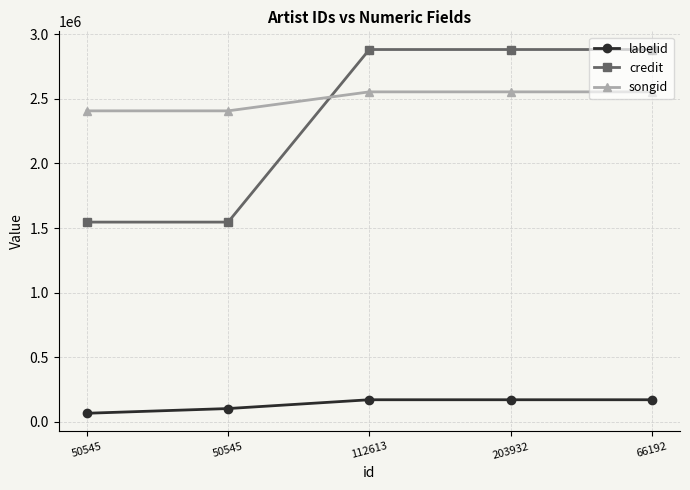

Which series has the widest spread of values?

credit